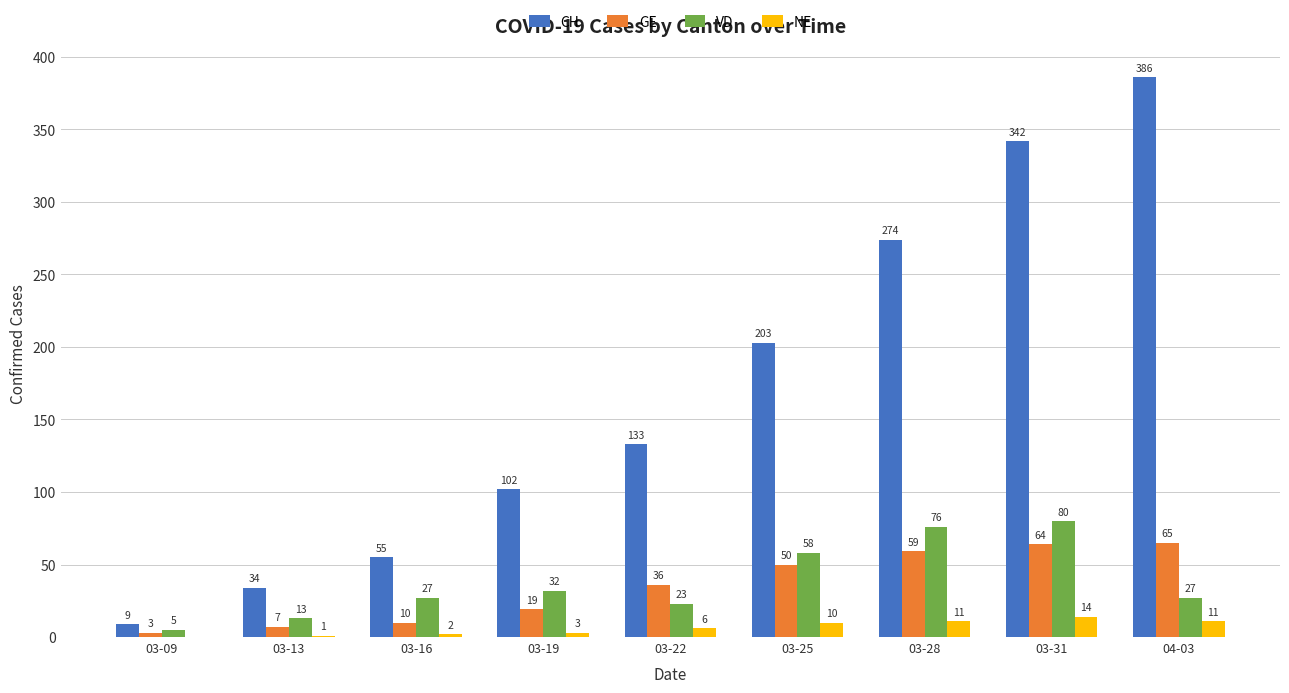

Between 03-16 and 03-19, which series saw the biggest shift?

CH